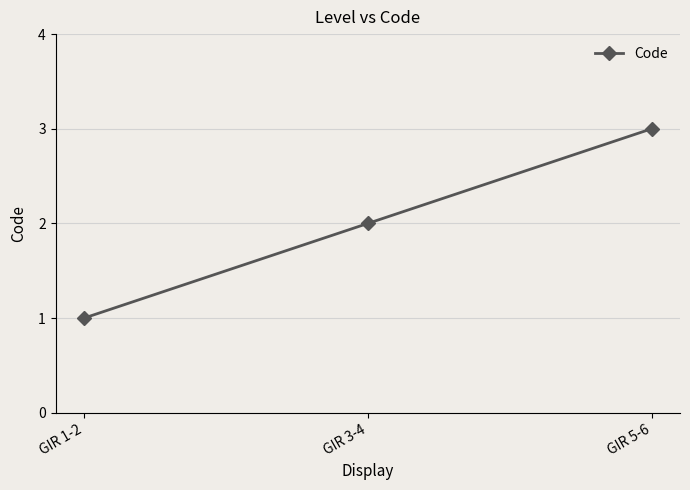

How many values are between 1 and 3?

3